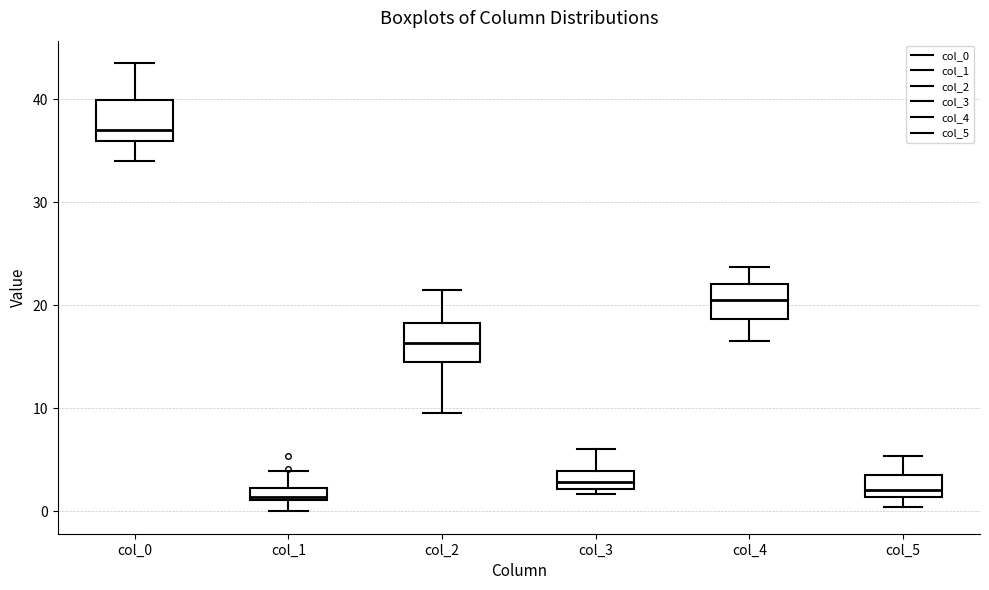

Where does the median line of the box for col_5 sit on the y-axis? The values are not printed on the chart, so give them approximately, as read against the axis.

2